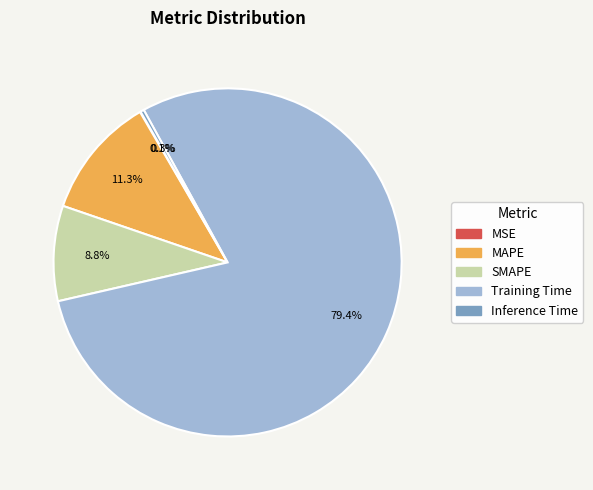

What is the largest slice in the pie chart?

Training Time